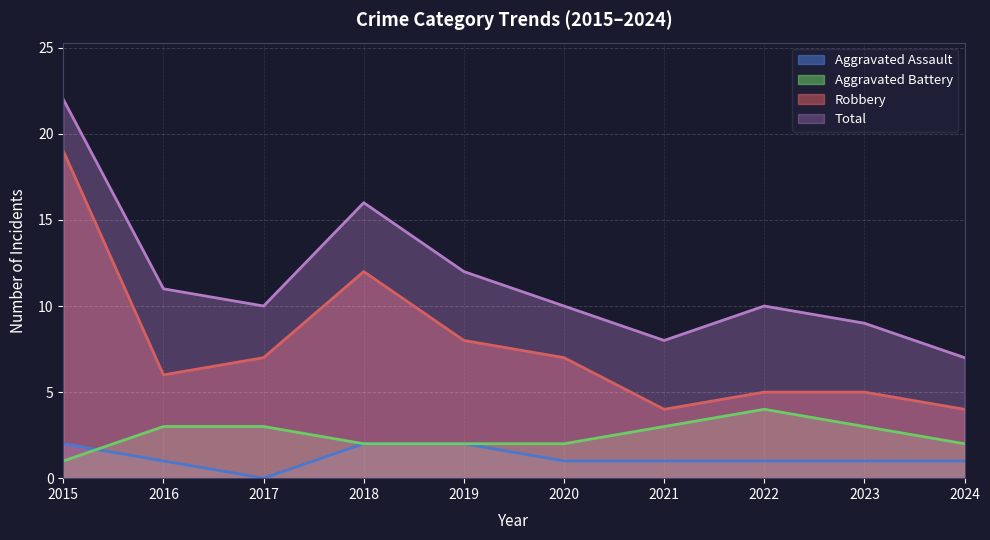

True or false: Aggravated Battery has more than 0 points higher than both neighbors.

True